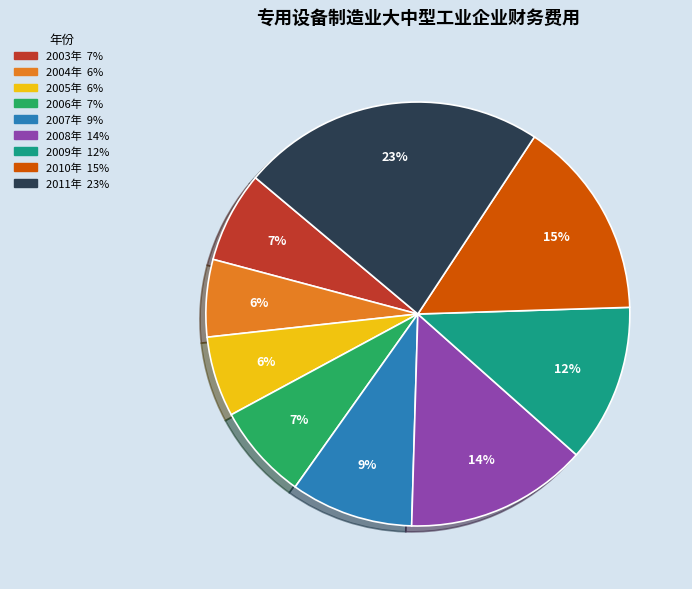

To the nearest percent, what percentage of the pie is 2004年?

6%